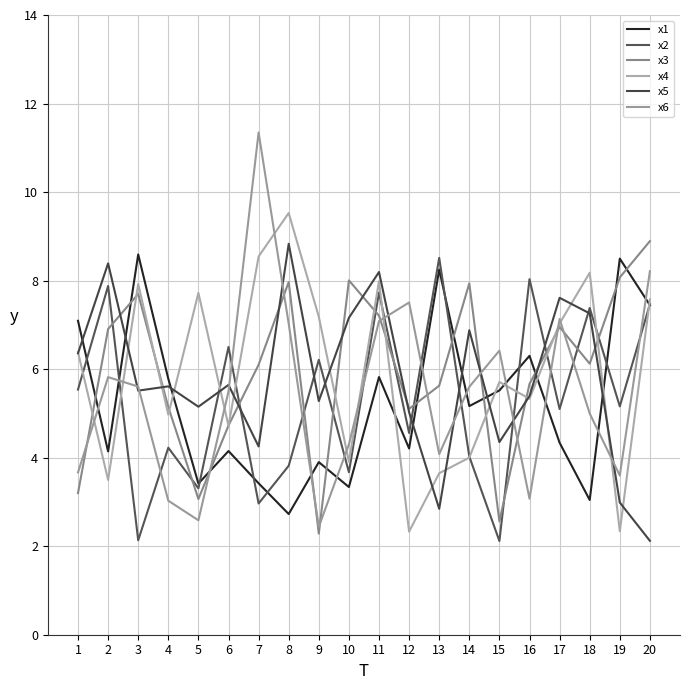

What is the value of the x6 point at the 5th from the left?

2.6